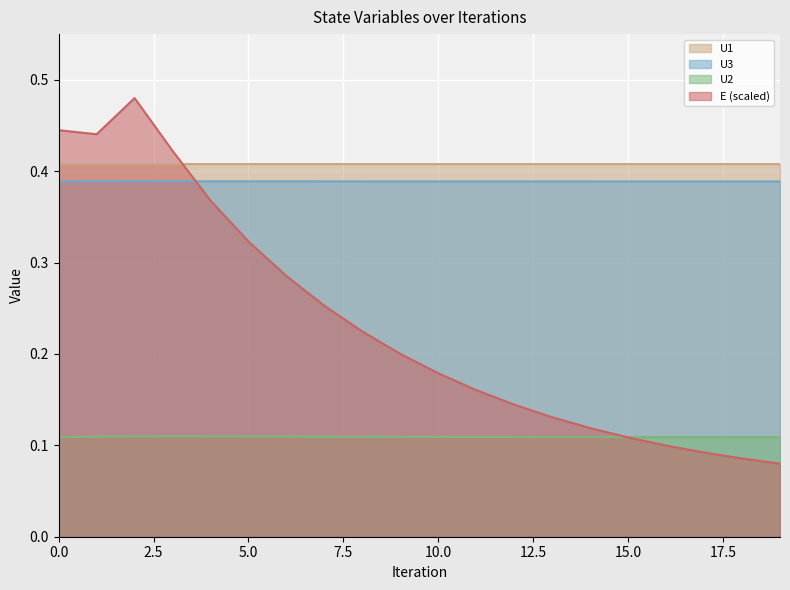

Which series has the widest spread of values?

E (scaled)